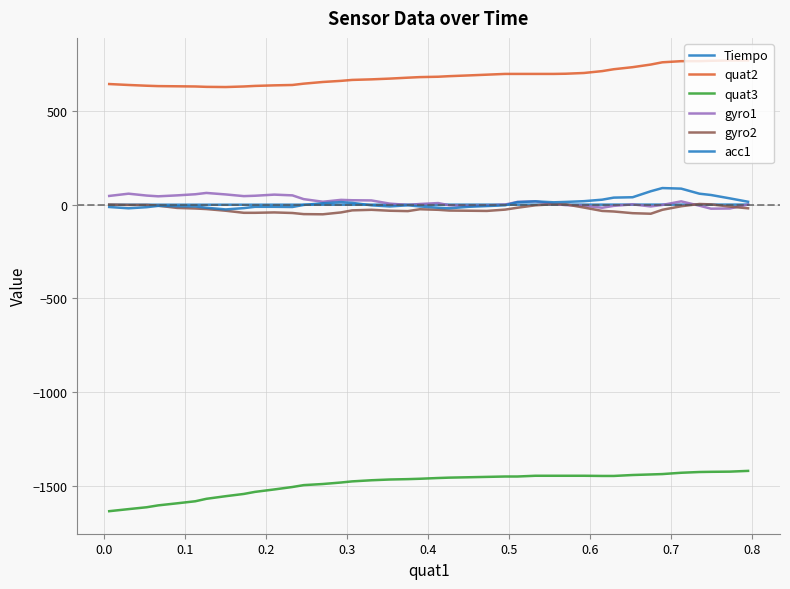

Does the chart have visible grid lines?

Yes